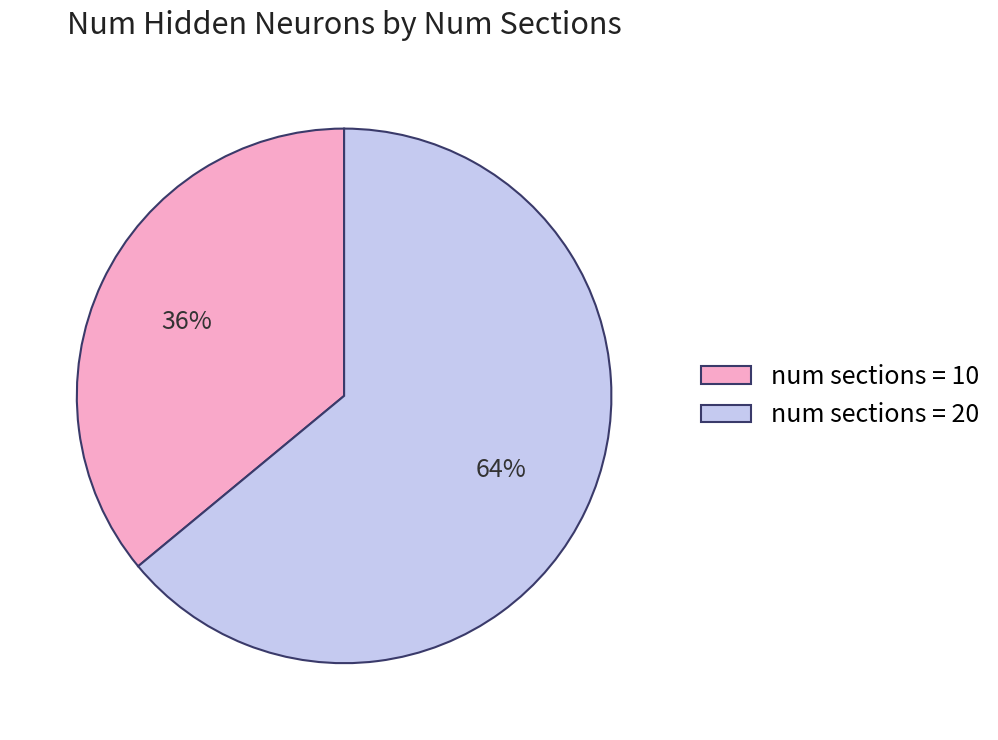

To the nearest percent, what portion does num sections = 20 represent?

64%